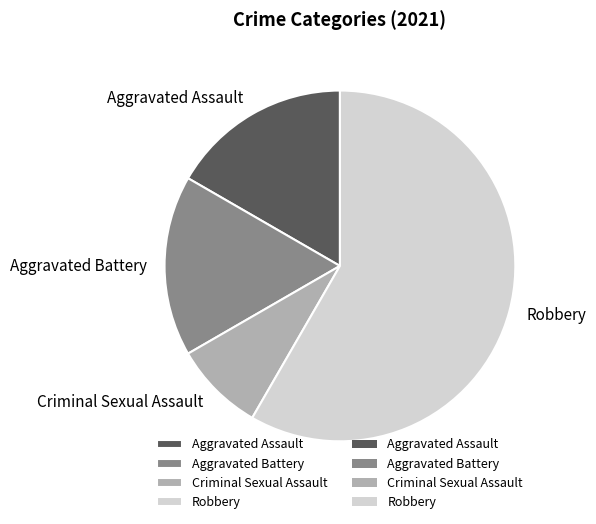

Which has a higher value, Aggravated Battery or Criminal Sexual Assault?

Aggravated Battery